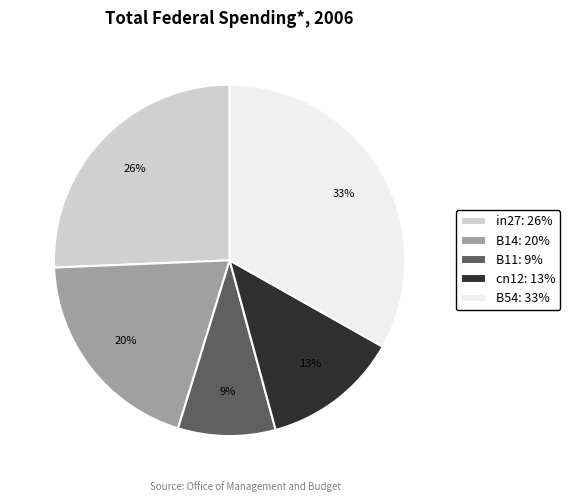

Which has a higher value, B11 or B14?

B14